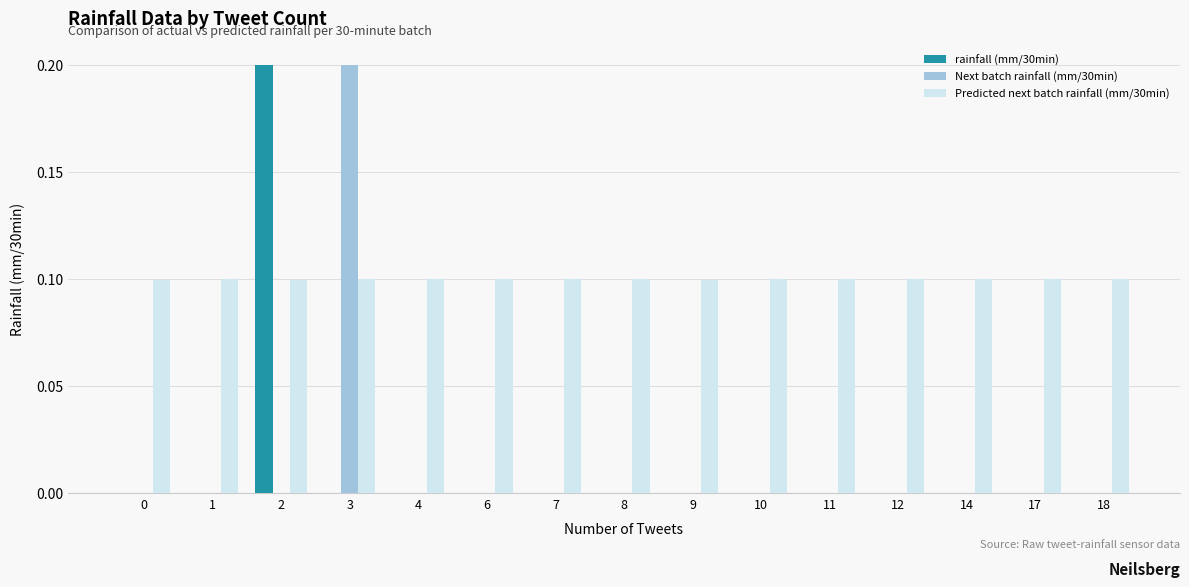

What are all the series names shown in the legend?

rainfall (mm/30min), Next batch rainfall (mm/30min), Predicted next batch rainfall (mm/30min)